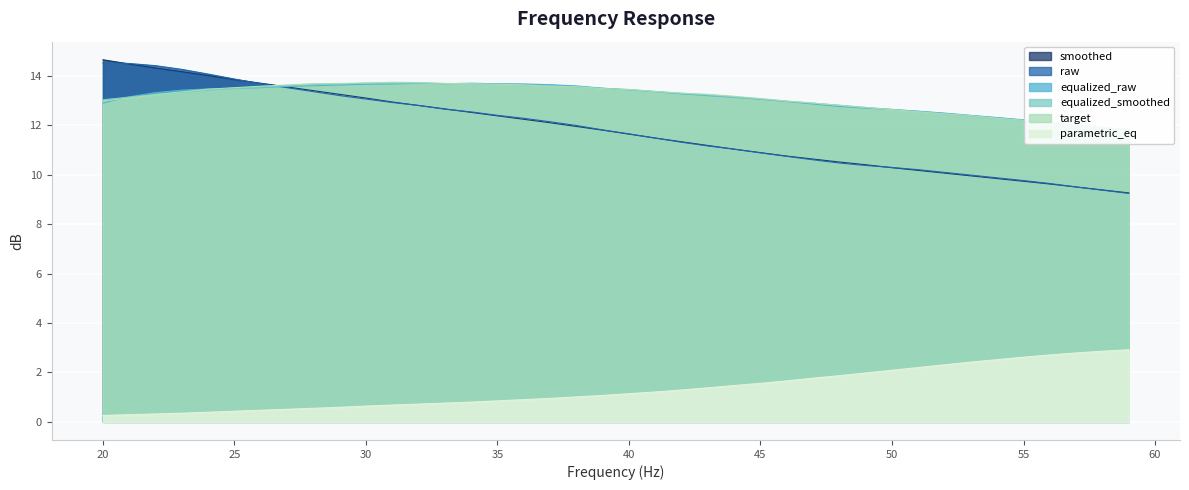

What is the total value across all series at 41?

64.3